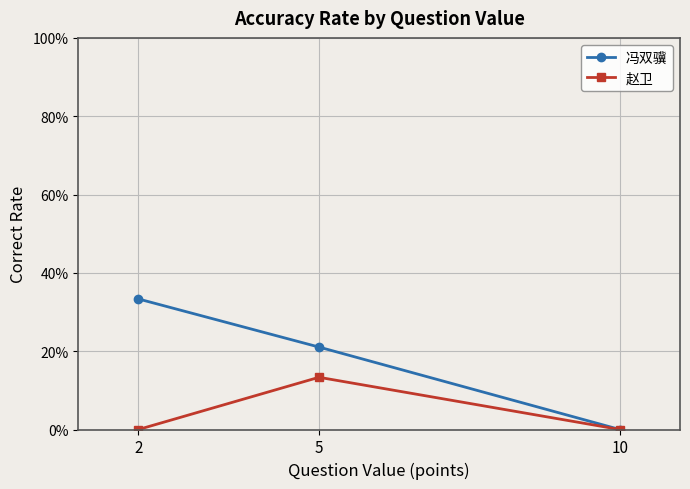

What is the highest value of the 赵卫 series?

0.1